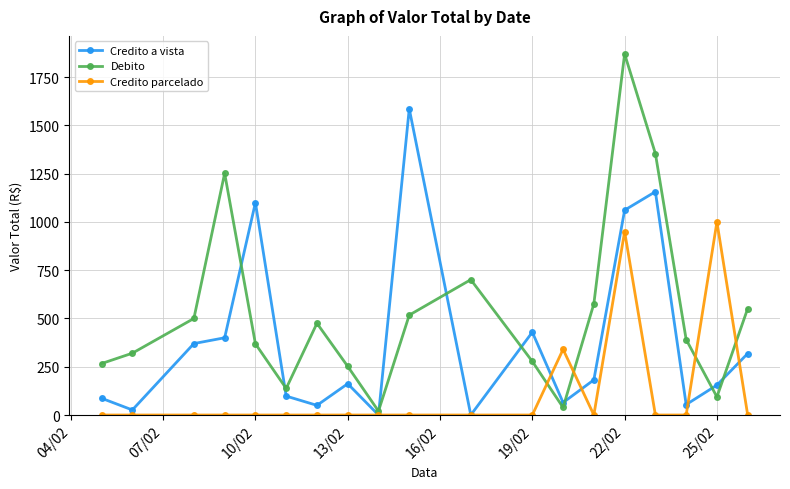

Which series has the largest total across all categories?

Debito